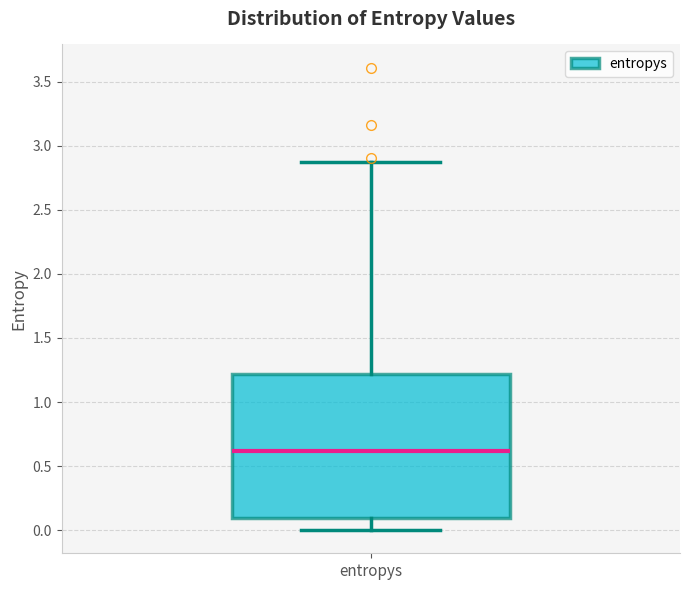

Transcribe this box plot: give where the median line is, the range the box spans, and where the two whiskers end, as read against the y-axis. The values are not printed on the chart, so give them approximately, as read against the axis.

median 0.6, box 0.1 to 1.2, whiskers 0.0 to 2.9